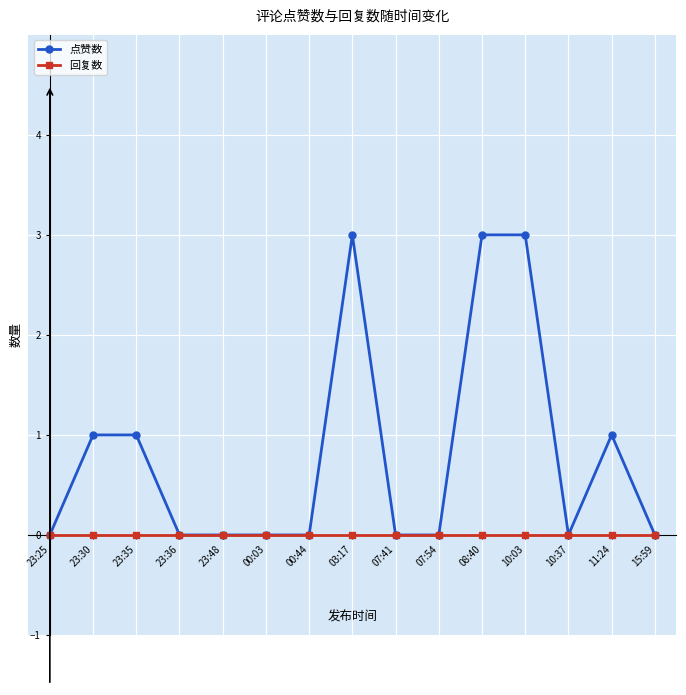

How many series are shown in this chart?

2